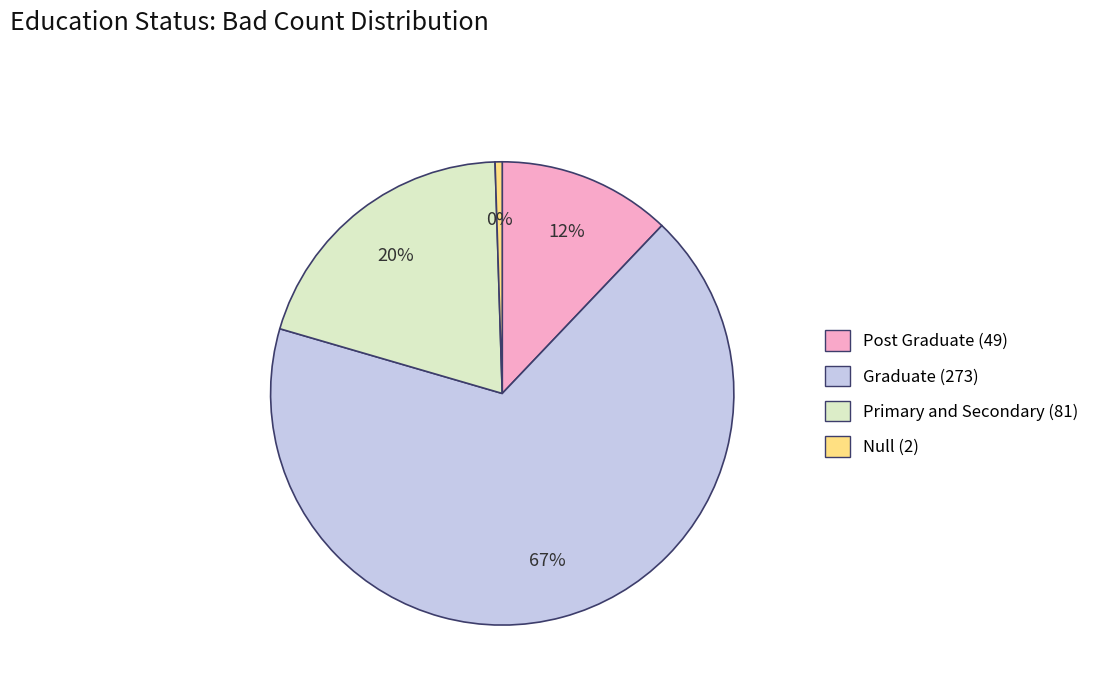

Between Graduate and Null, which is larger?

Graduate